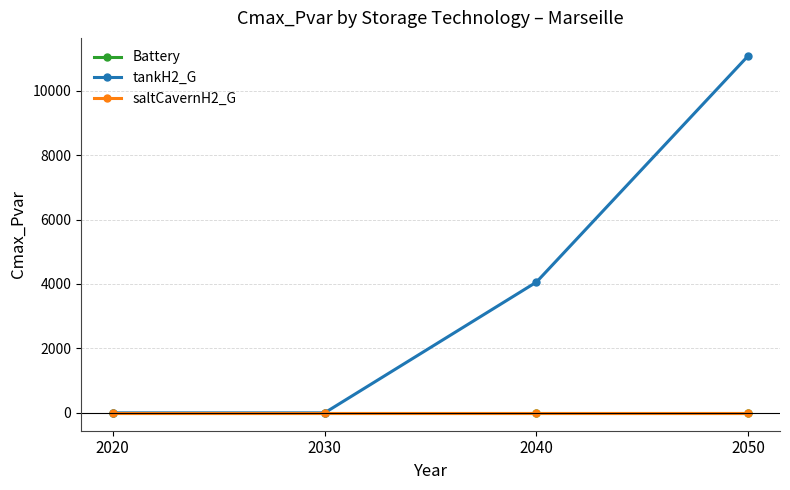

Is this an area chart (filled region under the line)?

No